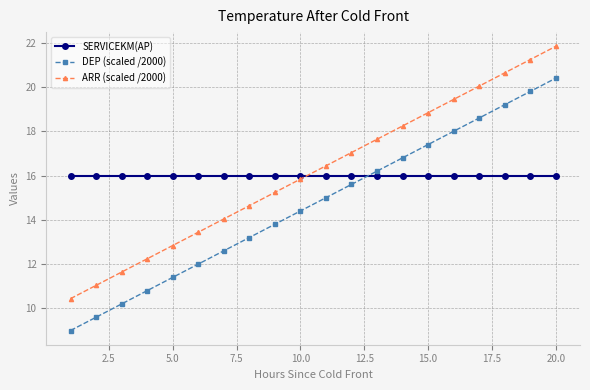

How many times do DEP (scaled /2000) and SERVICEKM(AP) cross each other?

1